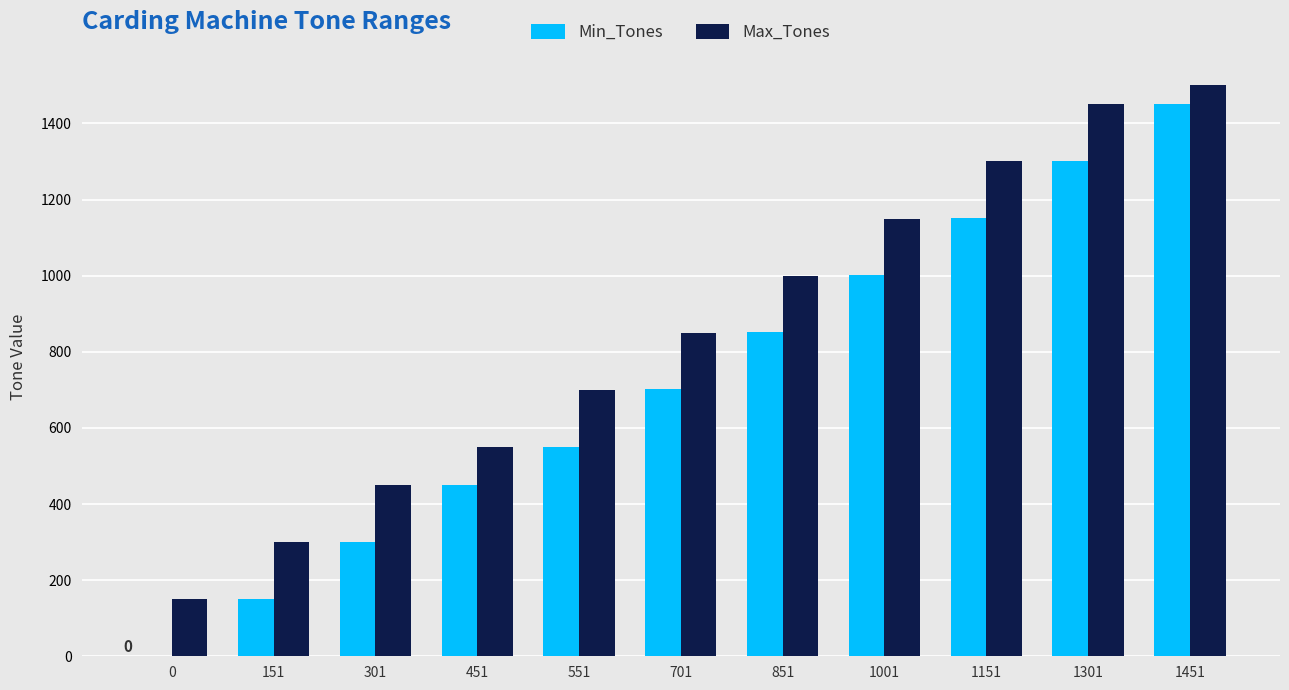

What are all the series names shown in the legend?

Min_Tones, Max_Tones